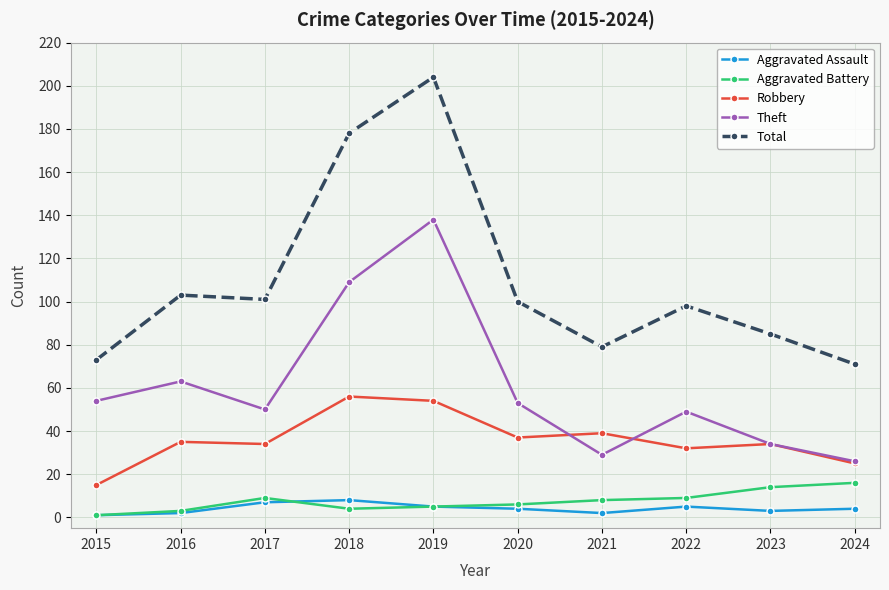

What is the difference between the Robbery values at 2018 and 2019?

2